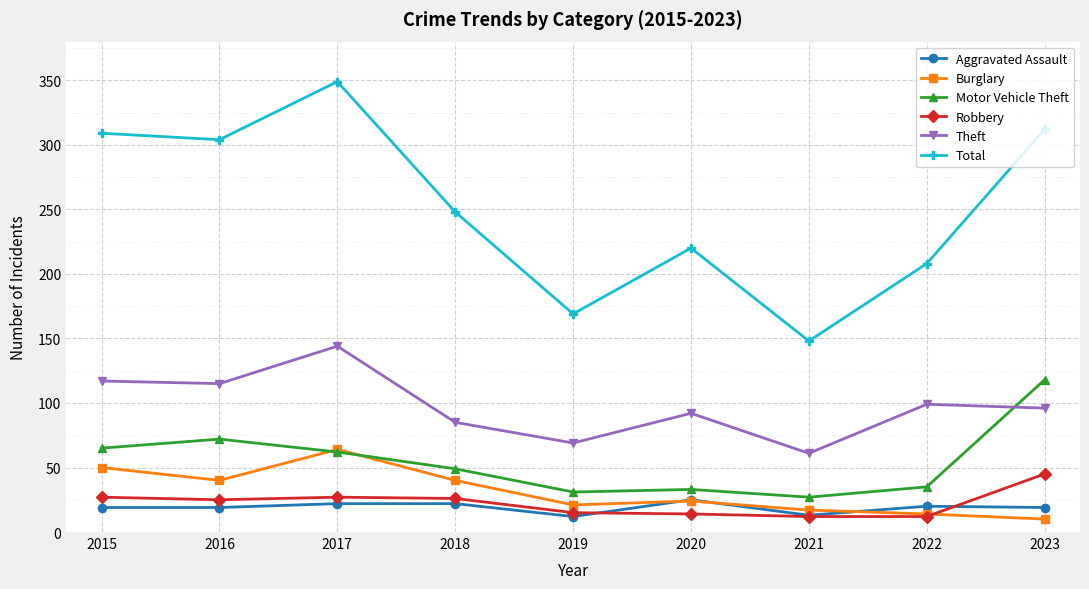

At how many categories does at least one series exceed 70?

9